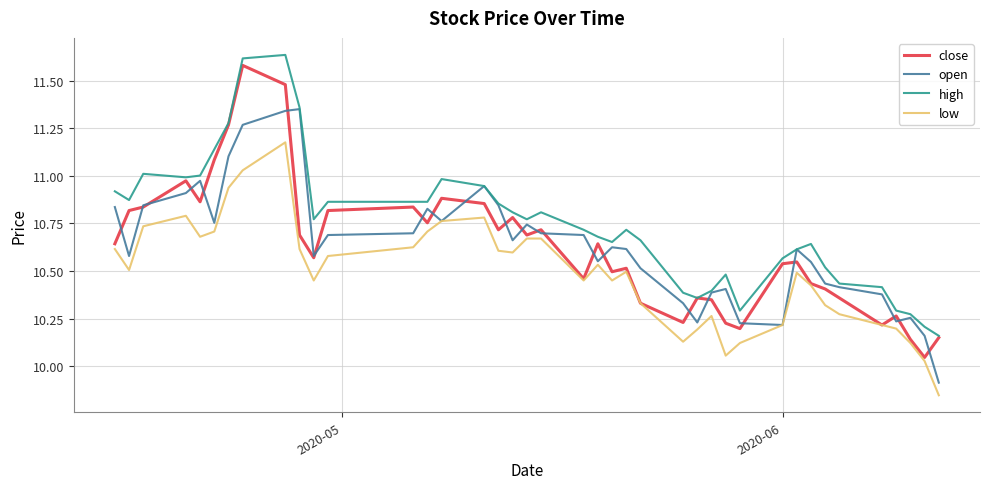

Which series has the largest total across all categories?

high